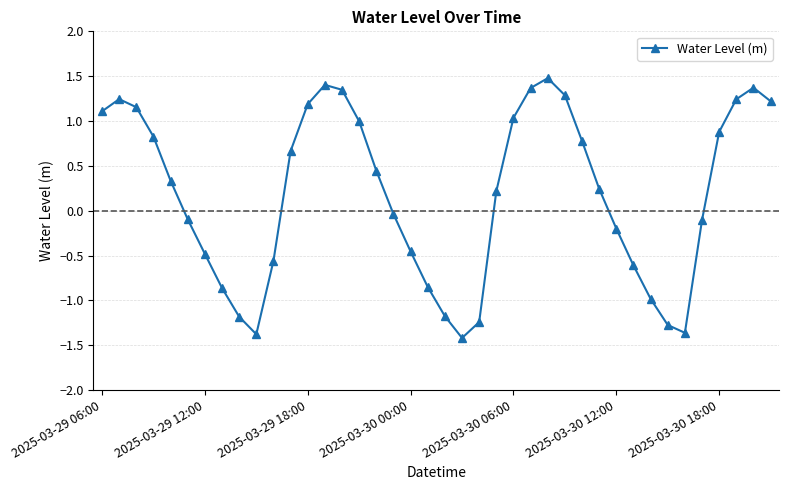

True or false: there are more than 0 points higher than both neighbors.

True